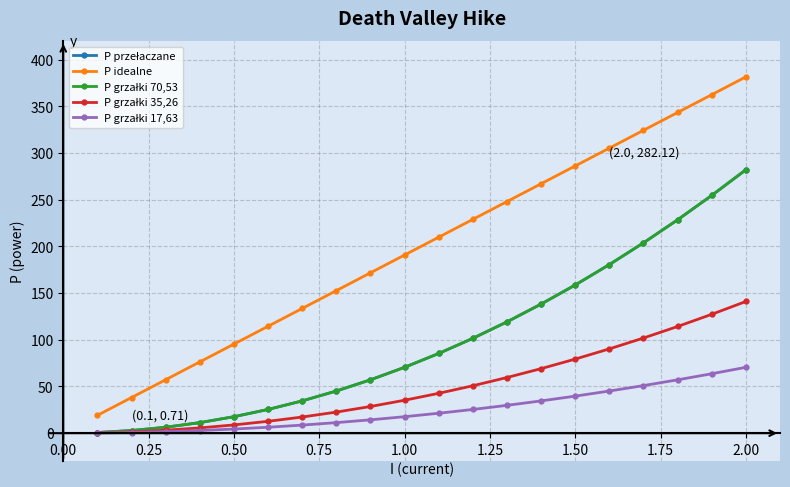

Does the chart have visible grid lines?

Yes